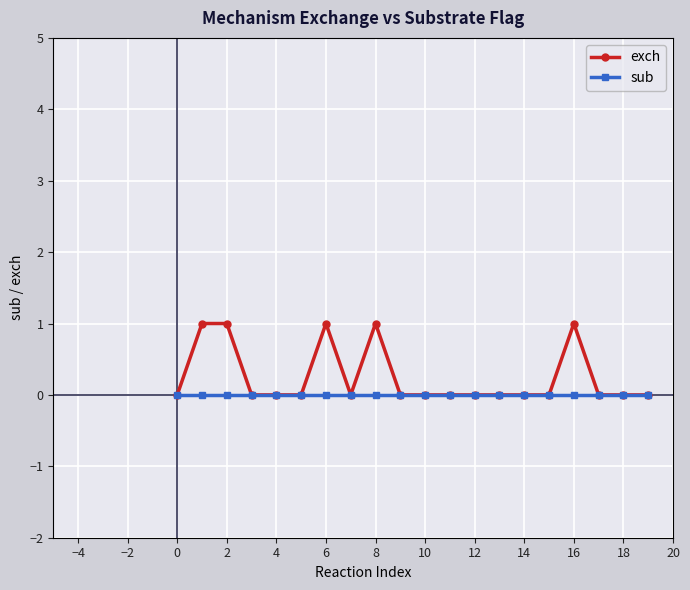

Which series has the largest range (max minus min)?

exch